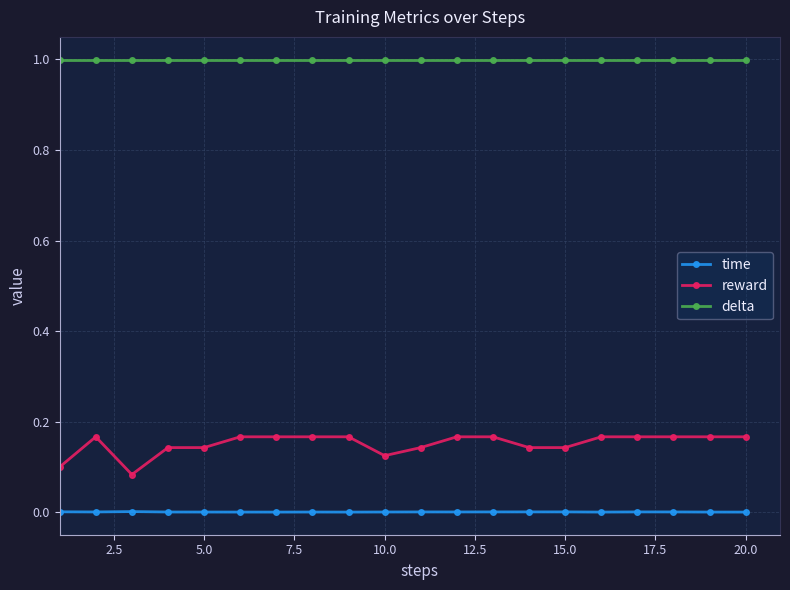

Rank the series by their average value, from lowest to highest.

time, reward, delta